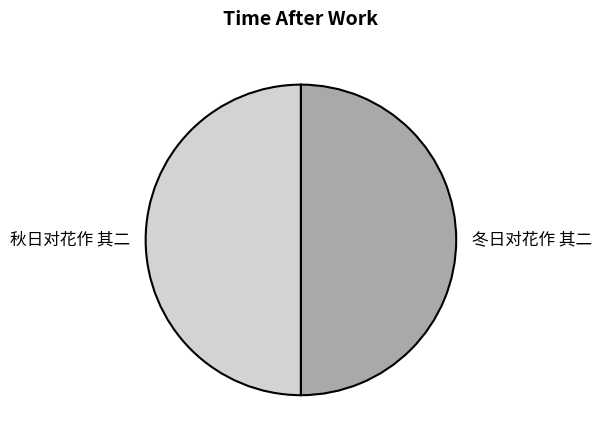

Count the number of slices in the pie.

2